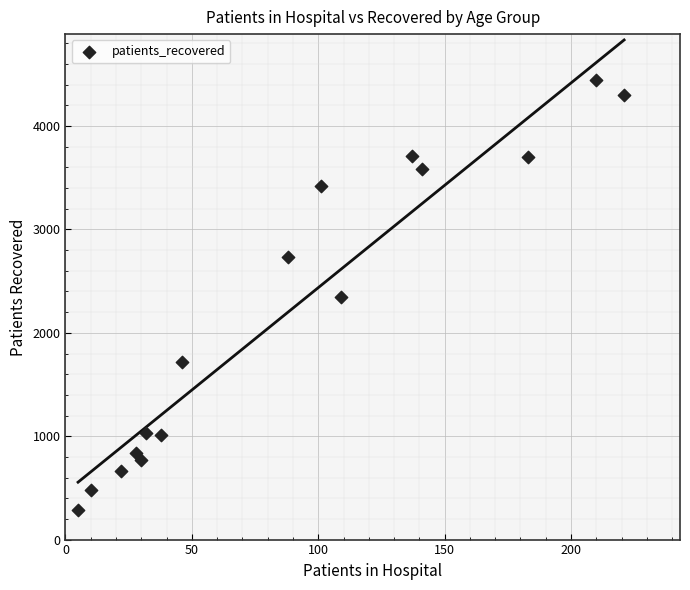

What is the range of X values (max minus min)?

216